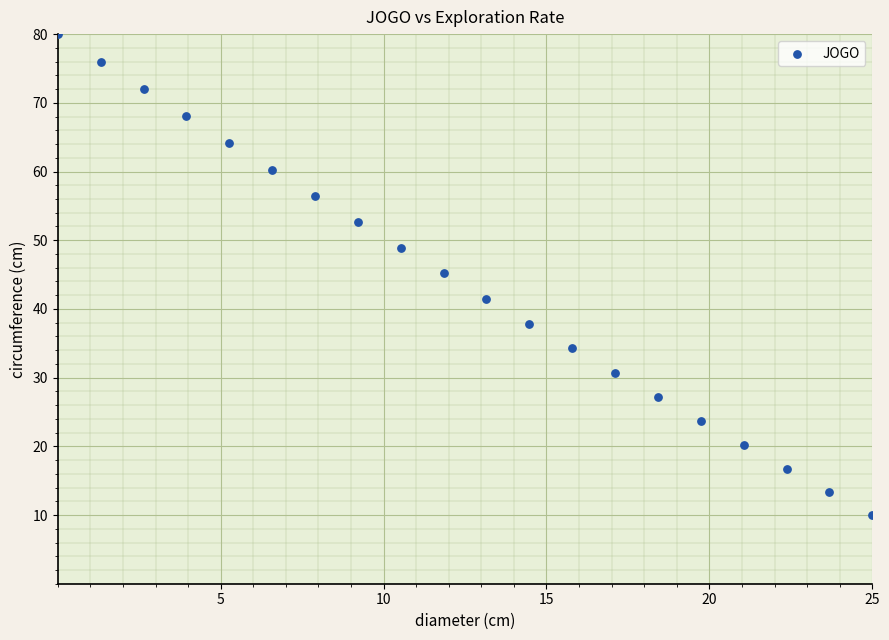

What is the range of Y values (max minus min)?

70.0